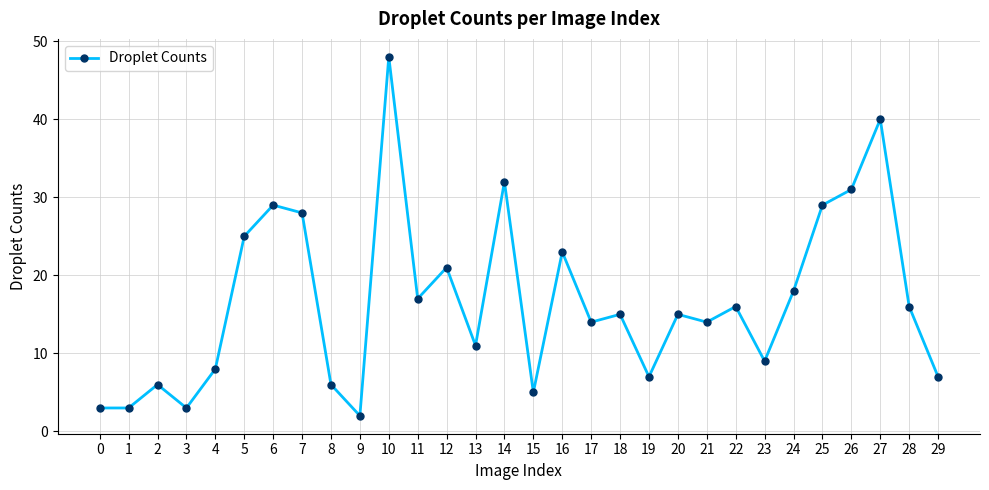

Is it true that the value at 29 is 7?

True